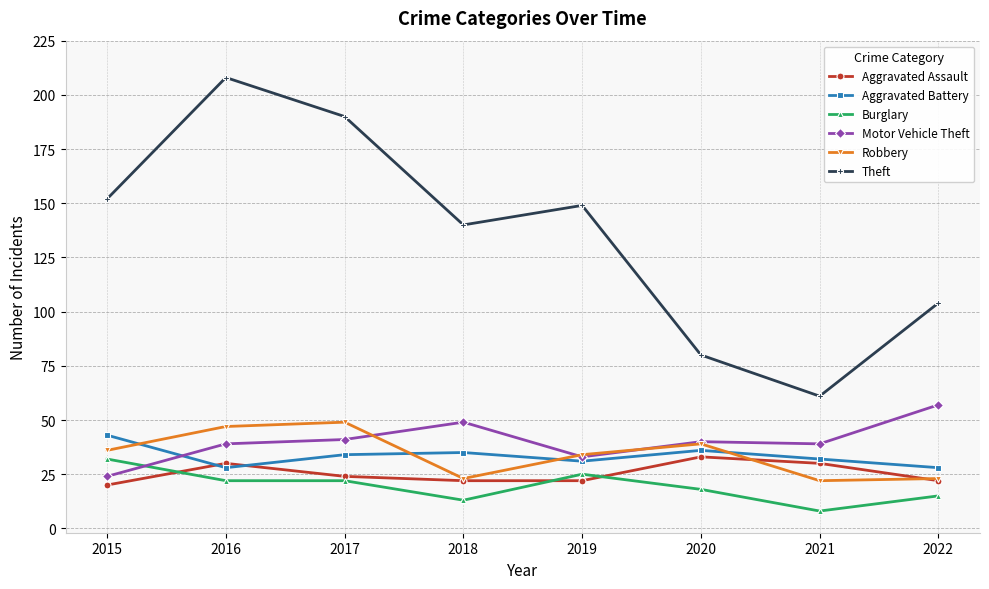

Reading right to left, transcribe all the data shown in this chart.

Aggravated Assault: 22	30	33	22	22	24	30	20
Aggravated Battery: 28	32	36	31	35	34	28	43
Burglary: 15	8	18	25	13	22	22	32
Motor Vehicle Theft: 57	39	40	33	49	41	39	24
Robbery: 23	22	39	34	23	49	47	36
Theft: 104	61	80	149	140	190	208	152